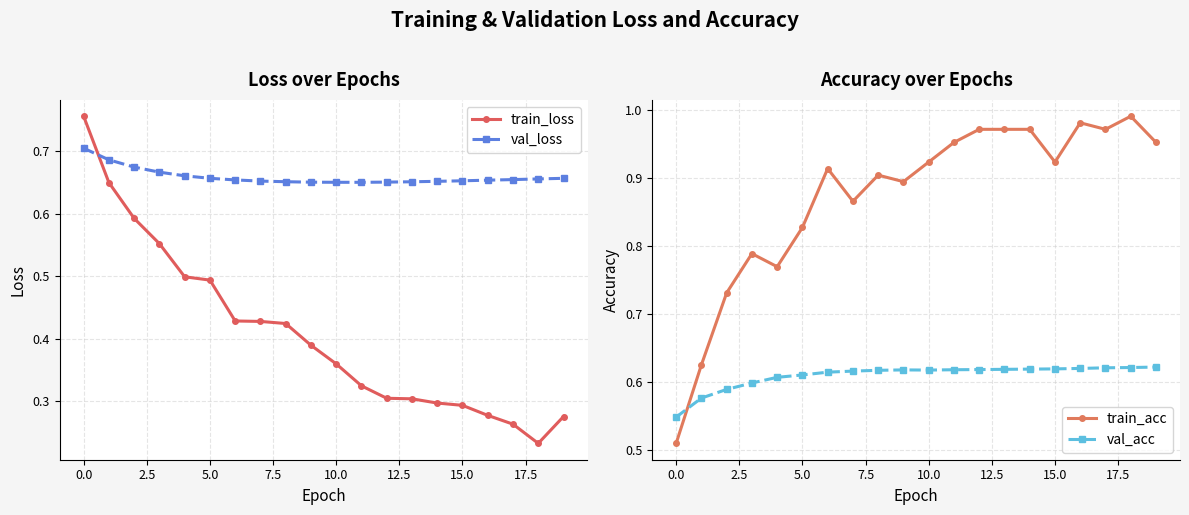

True or false: train_loss and val_loss cross at least once.

True